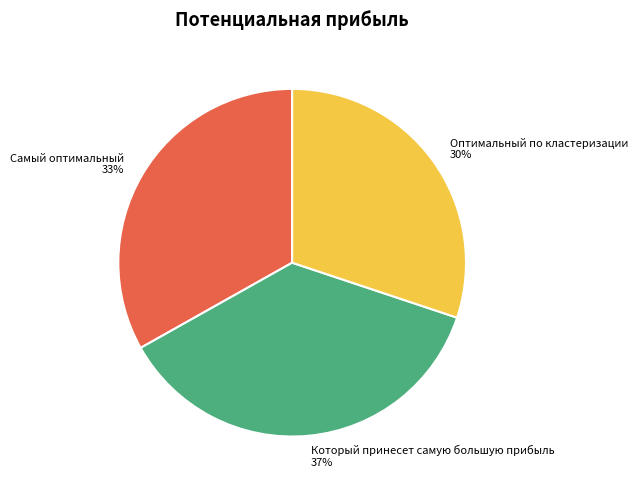

Rank the categories by value from highest to lowest.

Который принесет самую большую прибыль, Самый оптимальный, Оптимальный по кластеризации